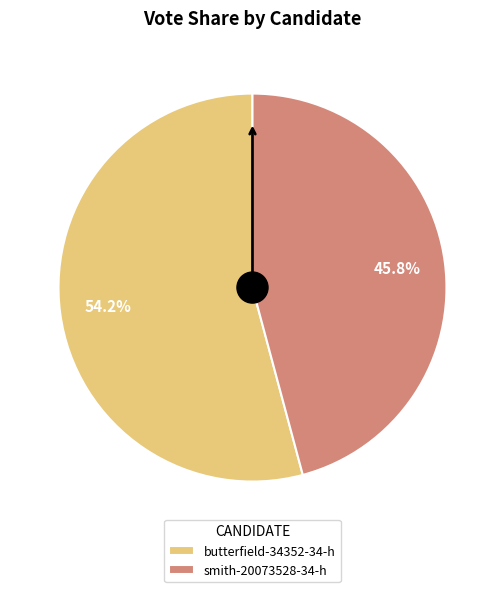

What is the ratio of the value at smith-20073528-34-h to the value at butterfield-34352-34-h?

0.8